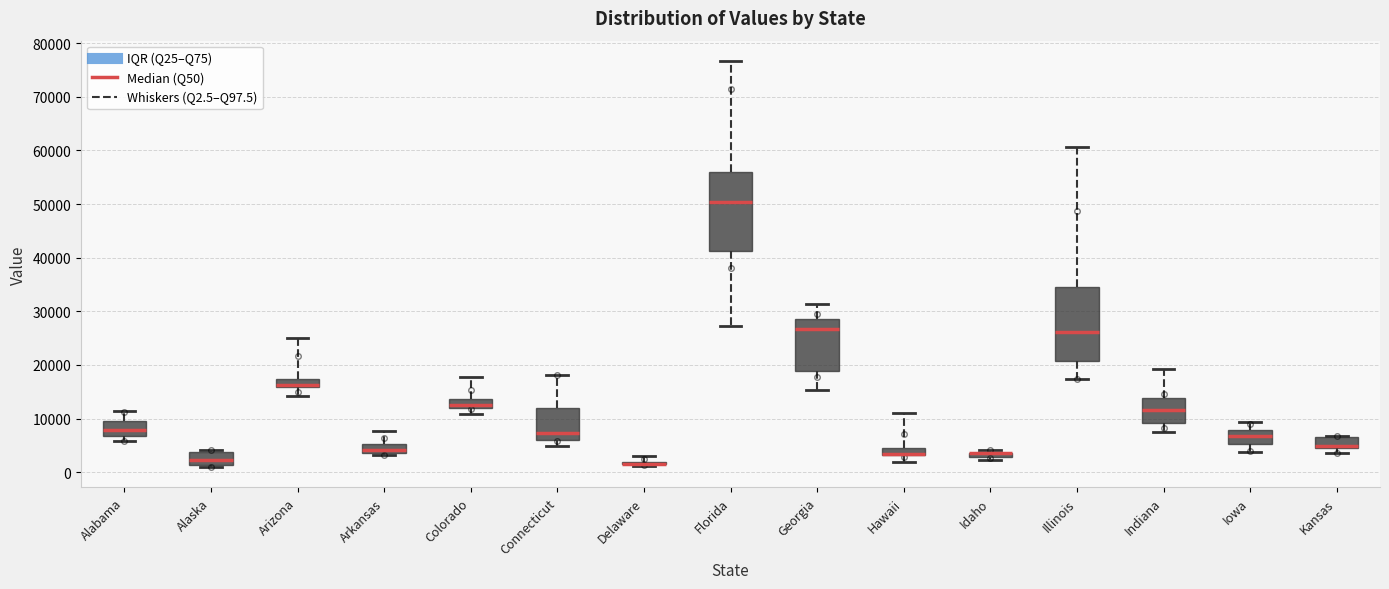

Where is the upper edge of the box for Alabama on the y-axis? The values are not printed on the chart, so give them approximately, as read against the axis.

10000